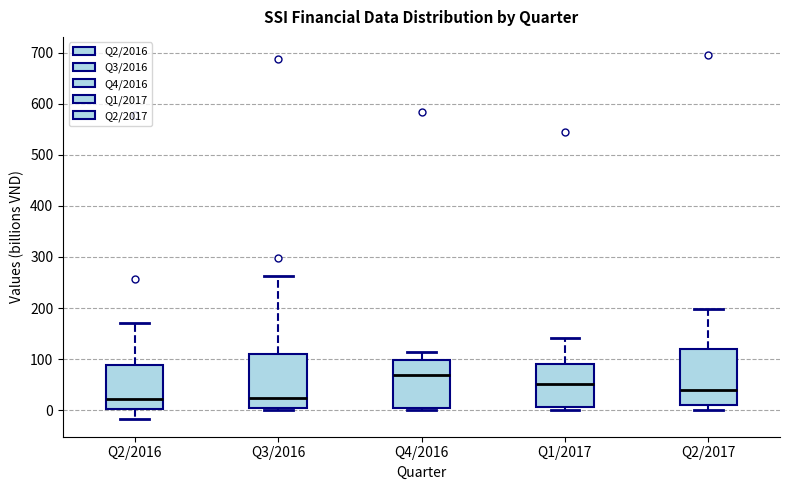

Where does the median line of the box for Q2/2016 sit on the y-axis? The values are not printed on the chart, so give them approximately, as read against the axis.

20